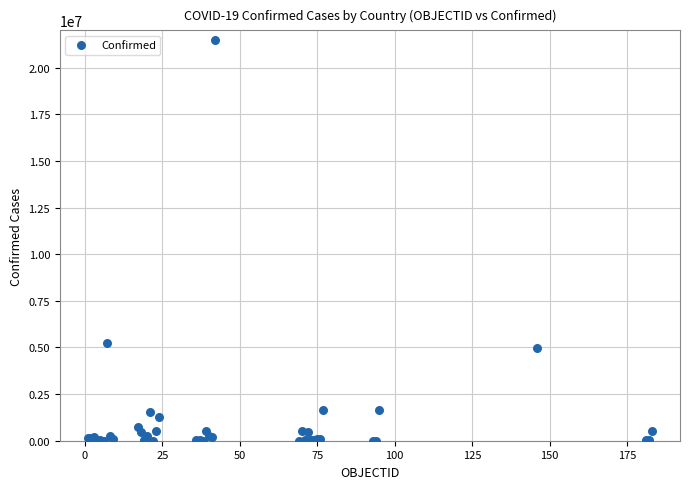

What Y value in the scatter plot is closest to 10750843?

5261935